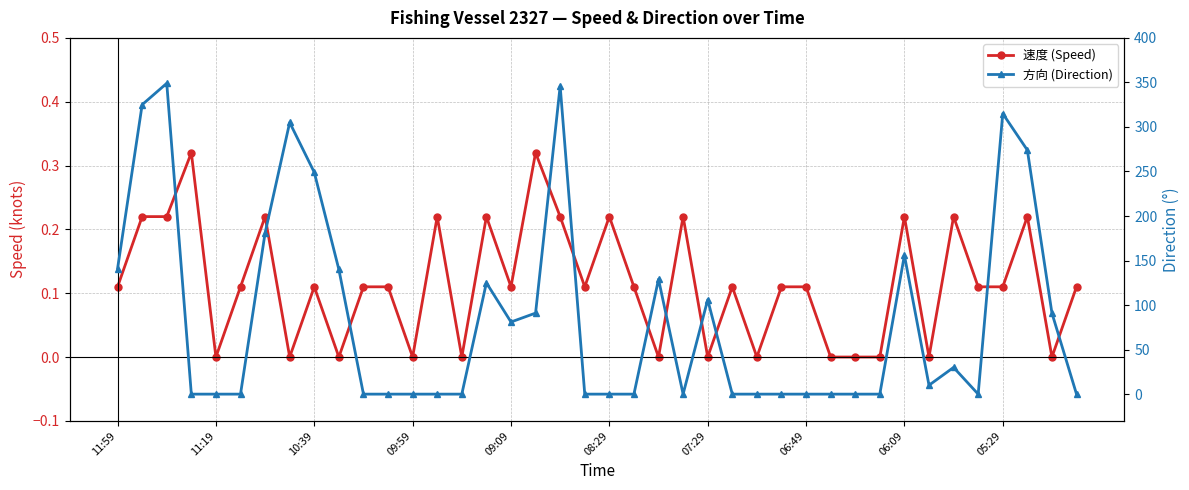

Reading left to right, transcribe all the data shown in this chart.

速度 (Speed): 0.1	0.2	0.2	0.3	0.0	0.1	0.2	0.0	0.1	0.0	0.1	0.1	0.0	0.2	0.0	0.2	0.1	0.3	0.2	0.1	0.2	0.1	0.0	0.2	0.0	0.1	0.0	0.1	0.1	0.0	0.0	0.0	0.2	0.0	0.2	0.1	0.1	0.2	0.0	0.1
方向 (Direction): 141.0	325.0	349.0	0.0	0.0	0.0	181.0	305.0	249.0	140.0	0.0	0.0	0.0	0.0	0.0	125.0	81.0	91.0	346.0	0.0	0.0	0.0	129.0	0.0	106.0	0.0	0.0	0.0	0.0	0.0	0.0	0.0	156.0	10.0	30.0	0.0	315.0	274.0	91.0	0.0